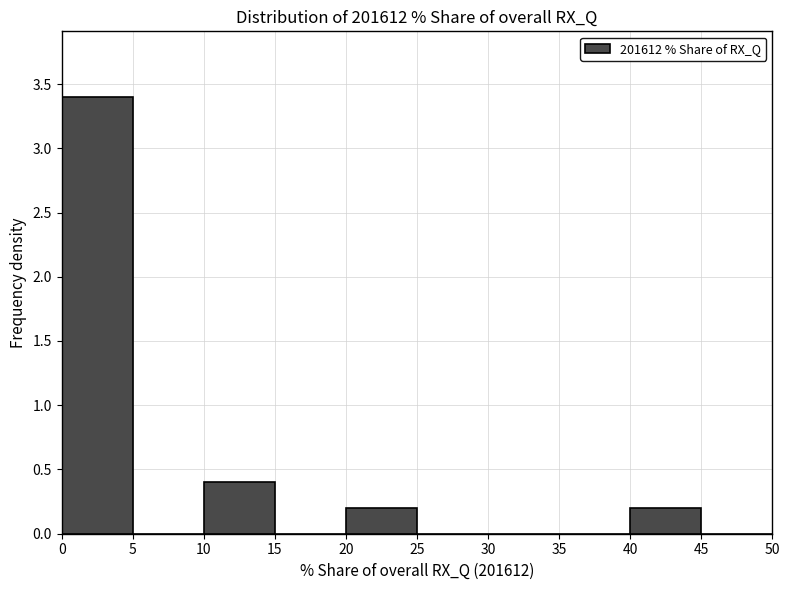

Which range on the x-axis has the tallest bar?

0 to 5